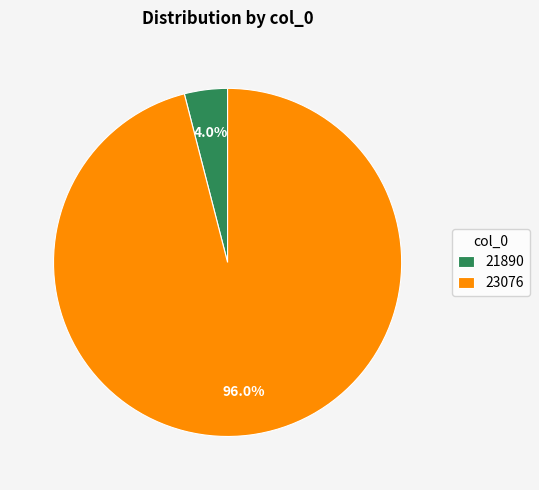

Is there a majority slice in this chart?

Yes